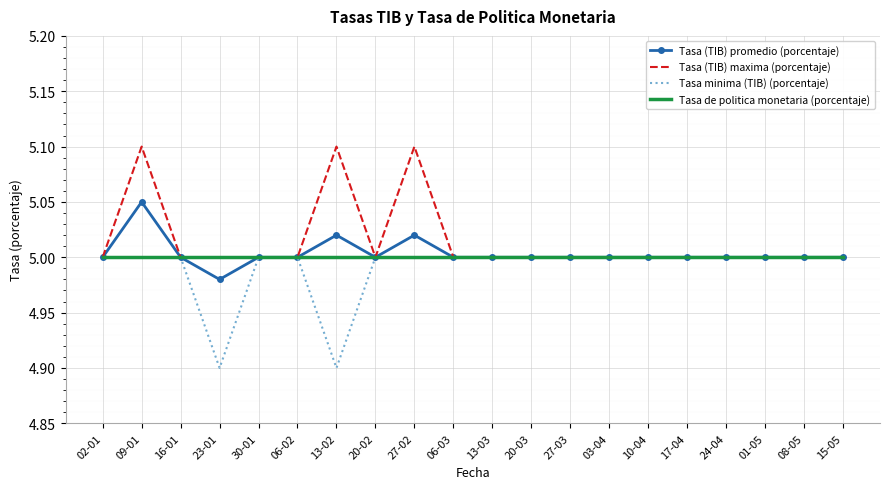

What position from the left is 09-01?

2